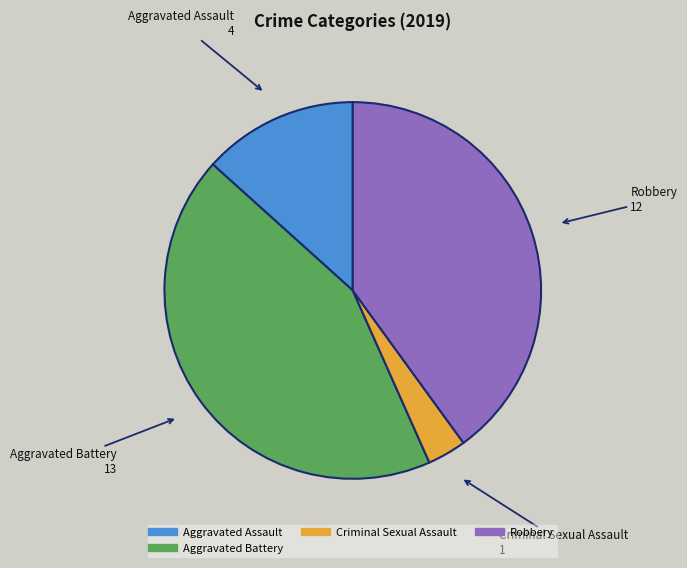

Does any single category account for the majority?

No